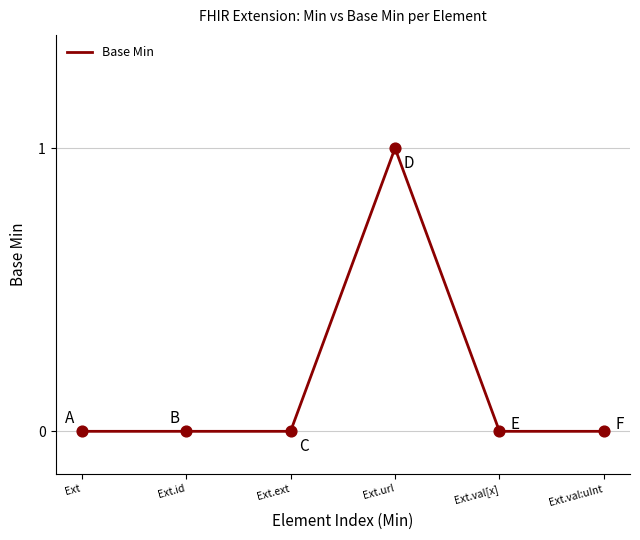

Which has a higher value, Ext.val[x] or Ext.id?

Ext.val[x]